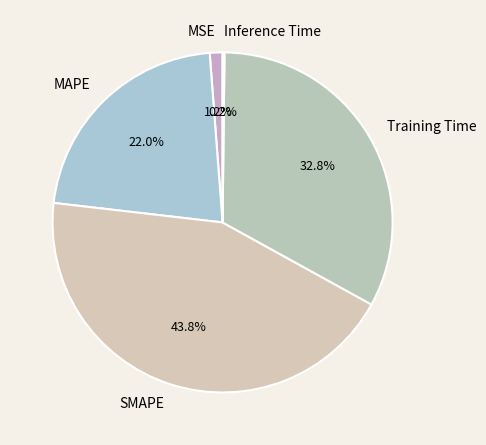

Which category has the biggest portion of the pie?

SMAPE